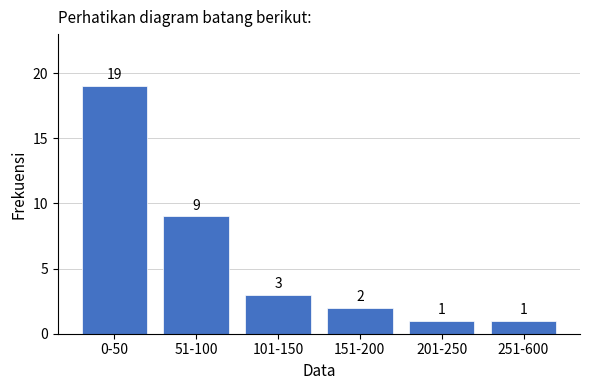

Reading left to right, what are all the values shown in this chart?

19	9	3	2	1	1